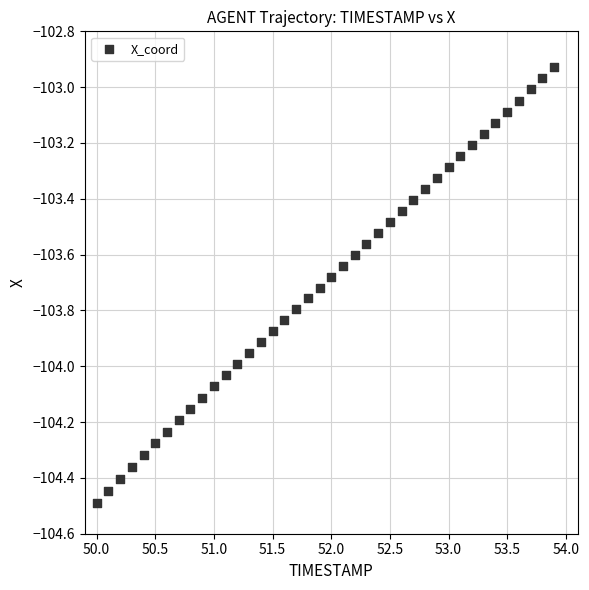

What is the range of X values (max minus min)?

3.9